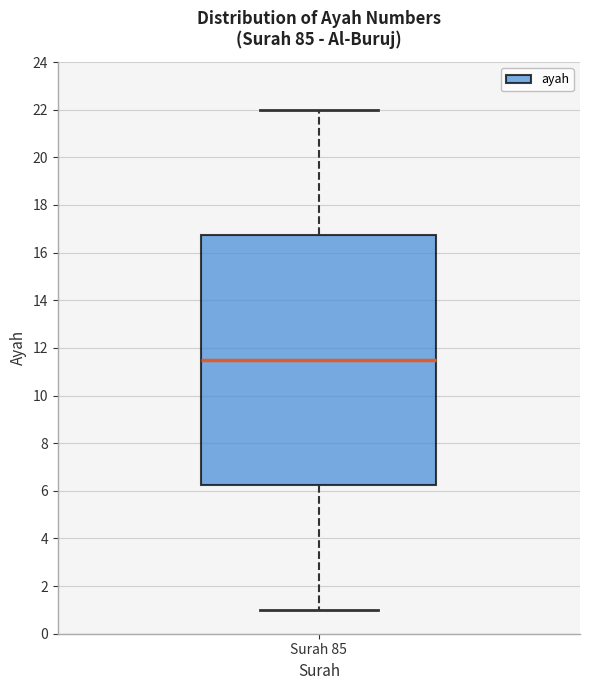

Read this box plot against the y-axis: the position of the median line, the range covered by the box, and the ends of both whiskers. The values are not printed on the chart, so give them approximately, as read against the axis.

median 11.6, box 6.2 to 16.8, whiskers 1.0 to 22.0